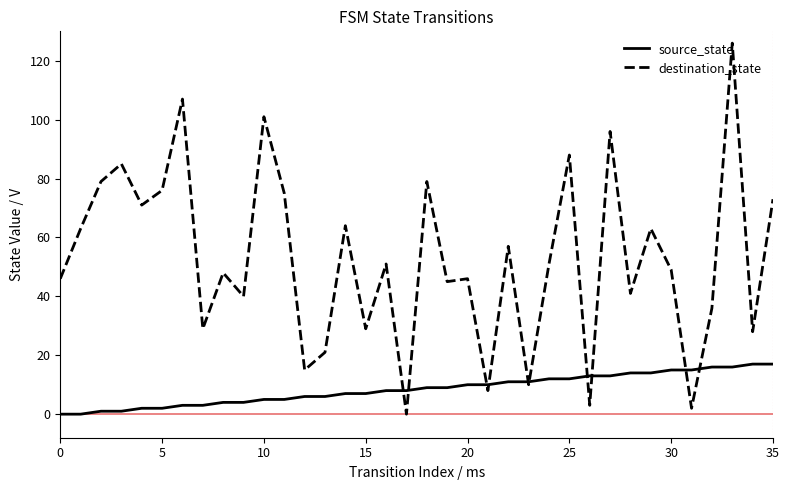

Which series has the largest total across all categories?

destination_state